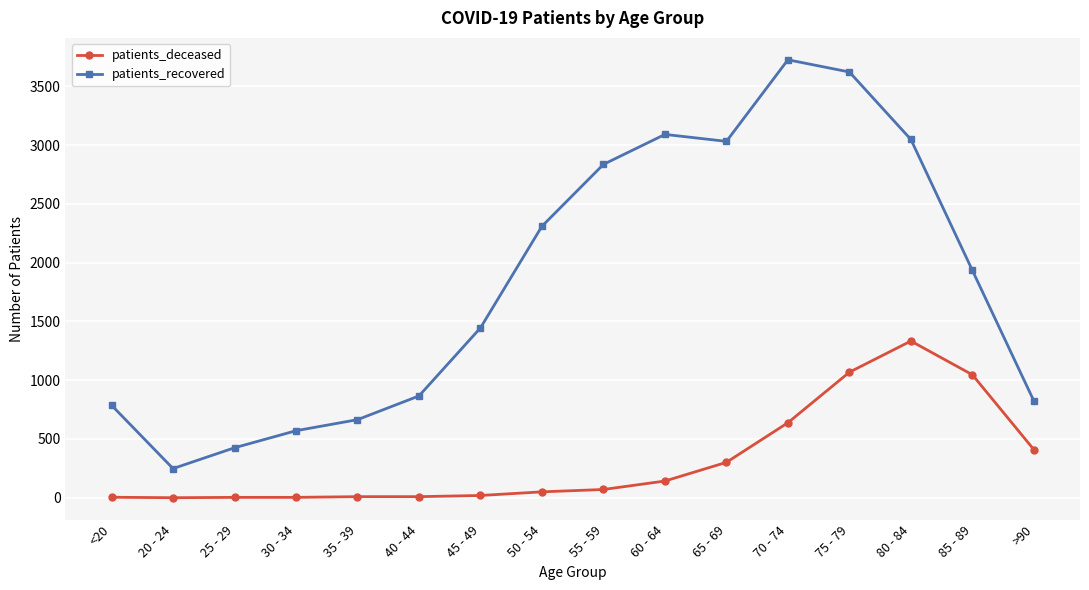

What is the lowest value of the patients_recovered series?

248